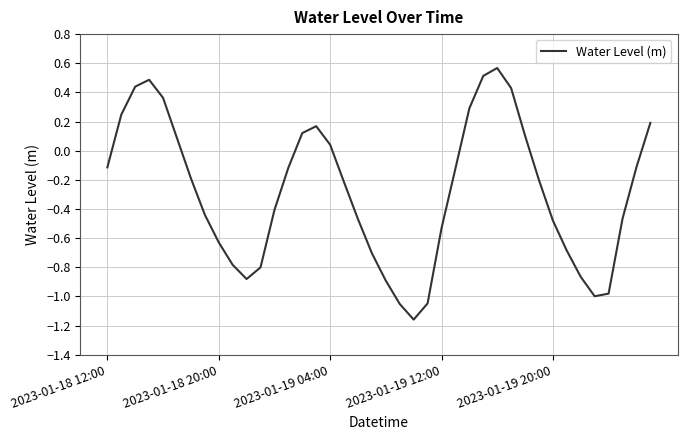

What is the difference between the maximum and minimum values?

1.7